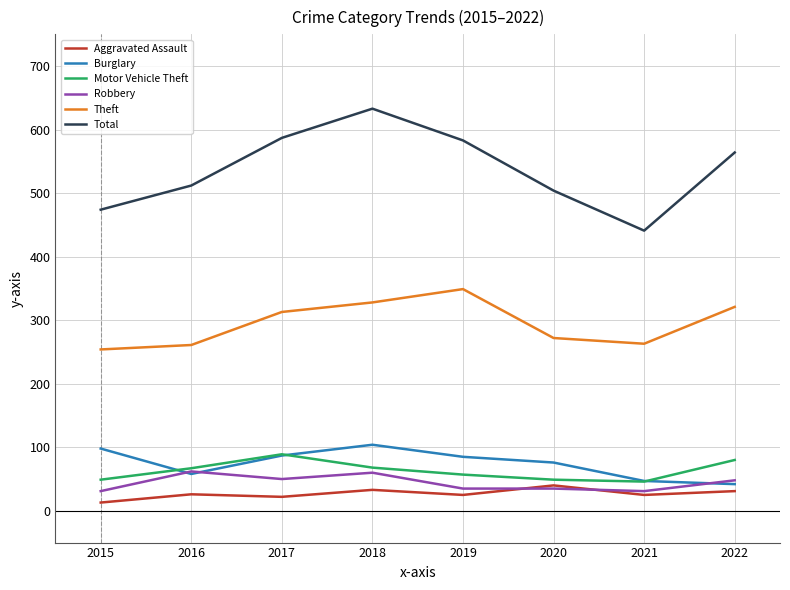

Is the value of Robbery at 2020 greater than the value of Total at 2019?

No